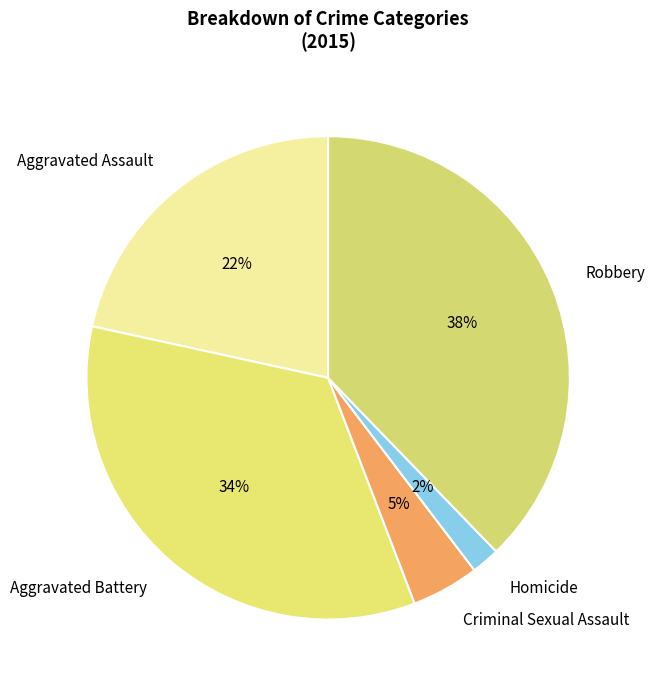

Does any single category account for the majority?

No